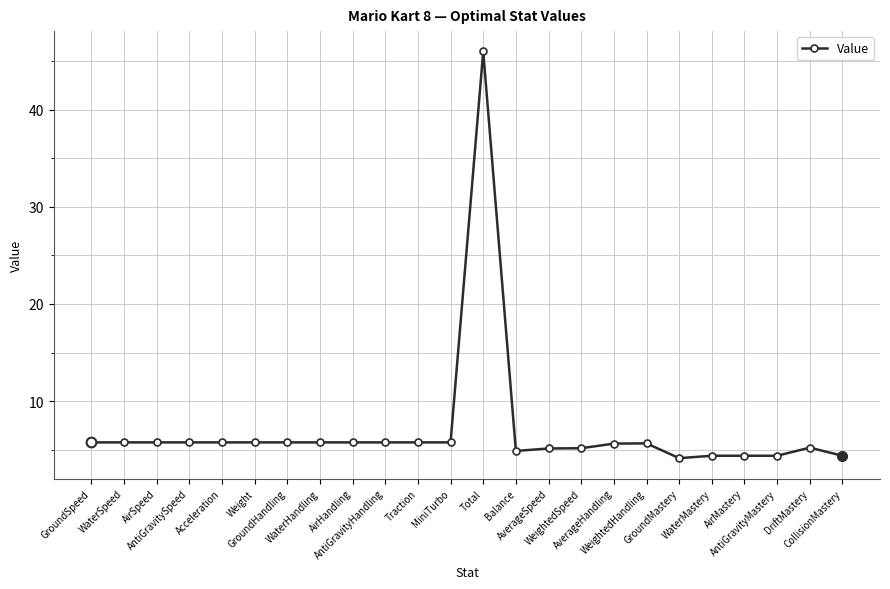

Count the number of data series in this chart.

1